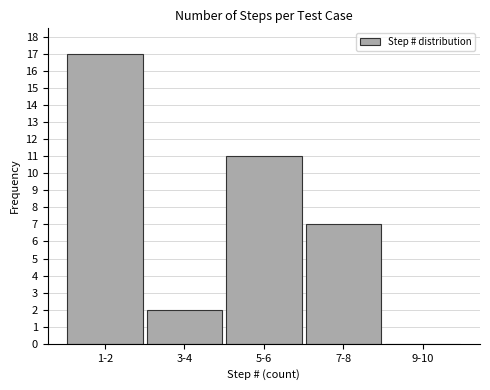

Reading right to left, extract all data points from this chart.

9-10=0	7-8=7	5-6=11	3-4=2	1-2=17